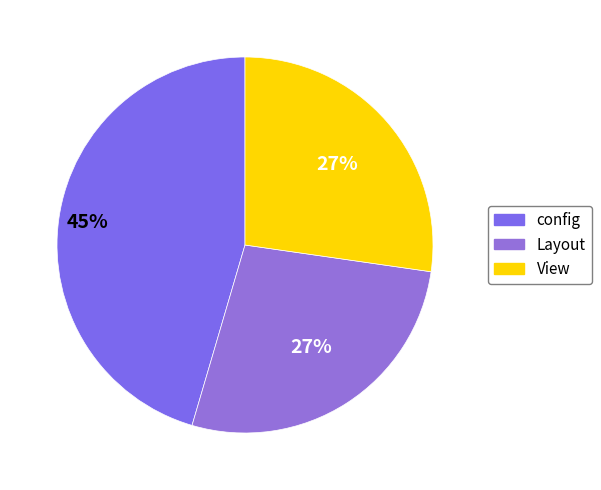

To the nearest percent, what is the difference between the largest and smallest slice percentages?

18%